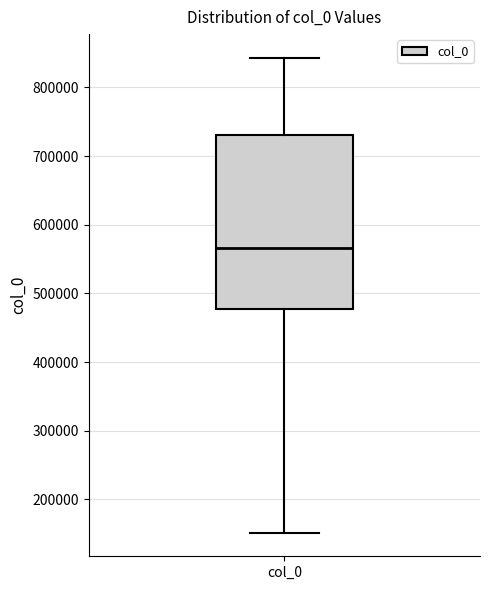

Read this box plot against the y-axis: the position of the median line, the range covered by the box, and the ends of both whiskers. The values are not printed on the chart, so give them approximately, as read against the axis.

median 570000, box 480000 to 730000, whiskers 150000 to 840000